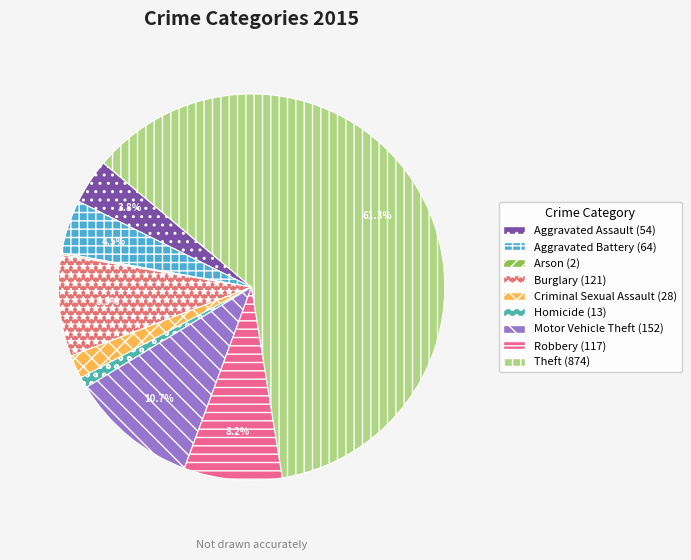

The Criminal Sexual Assault slice represents 2% of the pie. True or false?

True